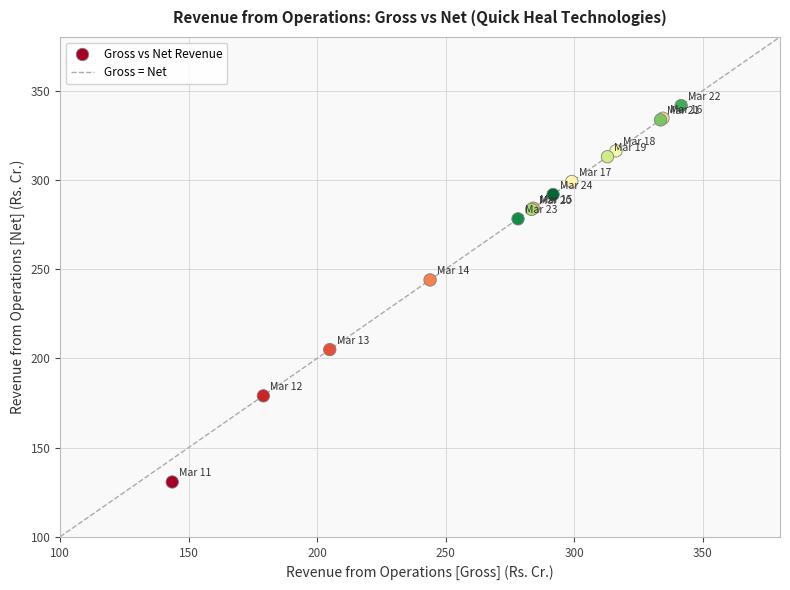

What Y value in the scatter plot is closest to 236?

243.9